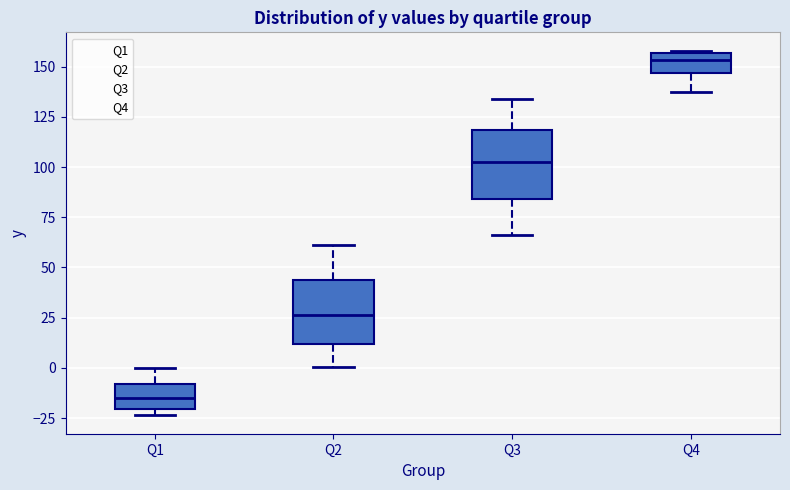

Which box's median line is the highest?

Q4